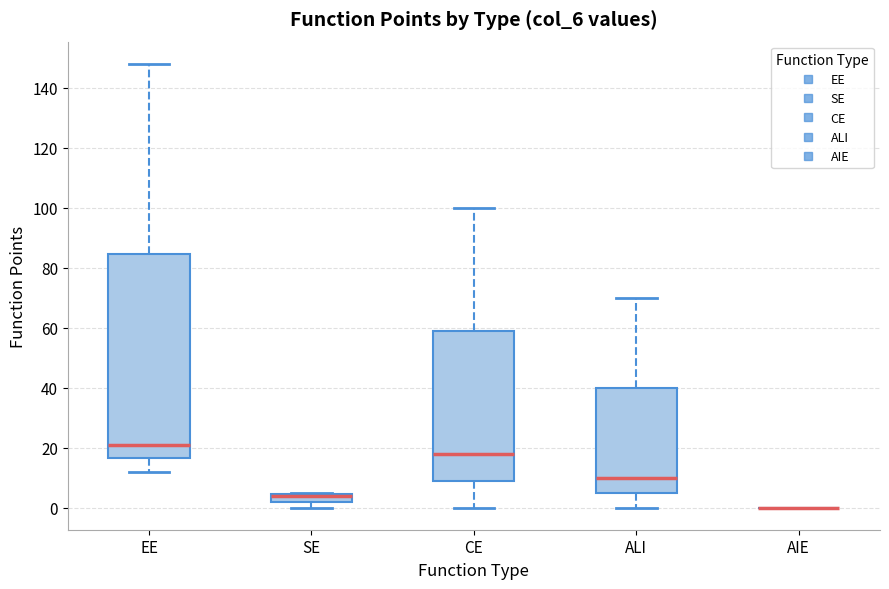

Which box is the tallest, from its lower edge to its upper edge?

EE